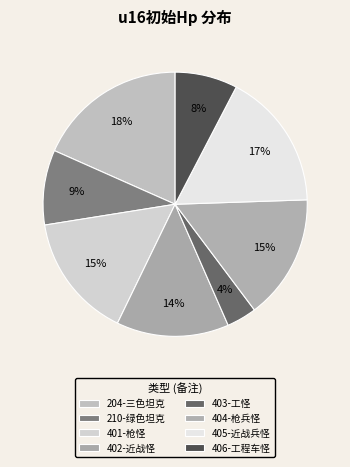

How many slices are in this pie chart?

8